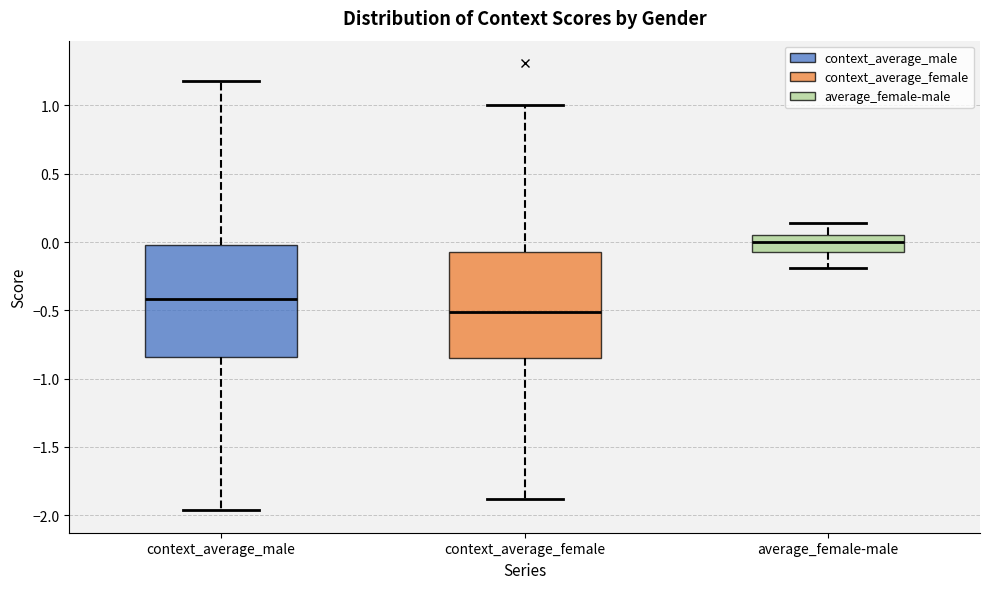

Where is the lower edge of the box for context_average_male on the y-axis? The values are not printed on the chart, so give them approximately, as read against the axis.

-0.85